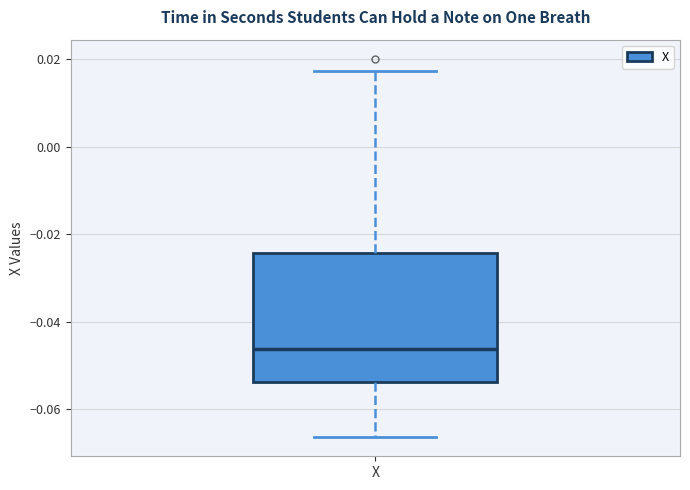

Read this box plot against the y-axis: the position of the median line, the range covered by the box, and the ends of both whiskers. The values are not printed on the chart, so give them approximately, as read against the axis.

median -0.046, box -0.054 to -0.024, whiskers -0.066 to 0.018